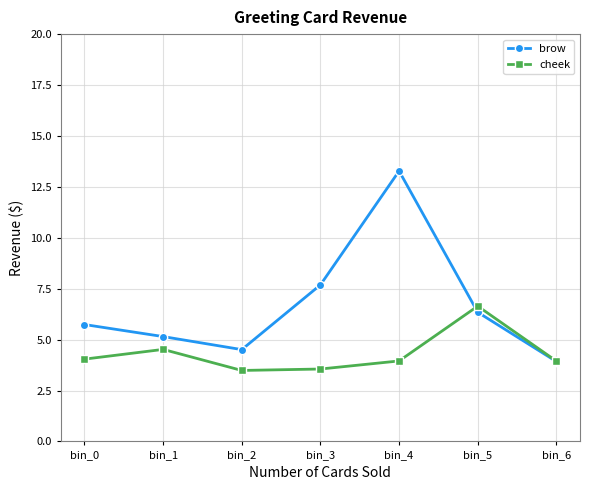

At how many categories does at least one series exceed 7?

2